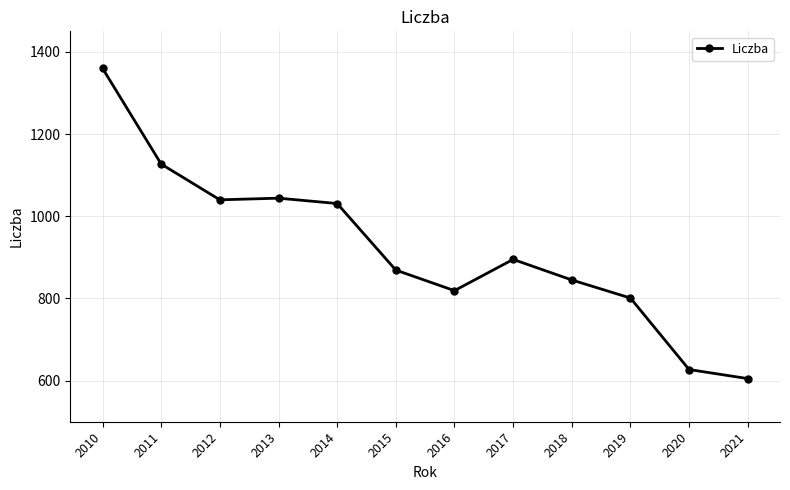

What is the change in value from 2013 to 2018?

-199